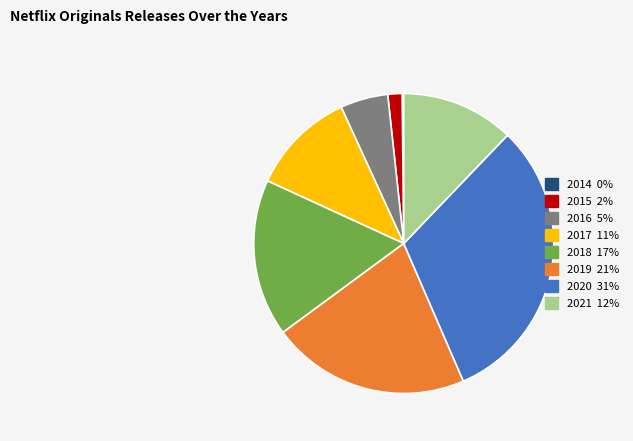

Is it true that 2017 is 11% of the pie?

True